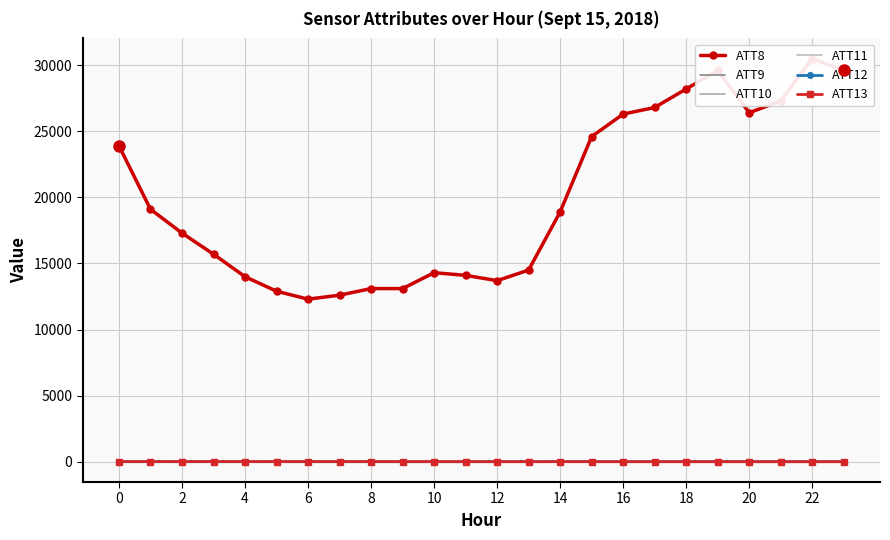

What is the total value across all series at 23?

29577.6